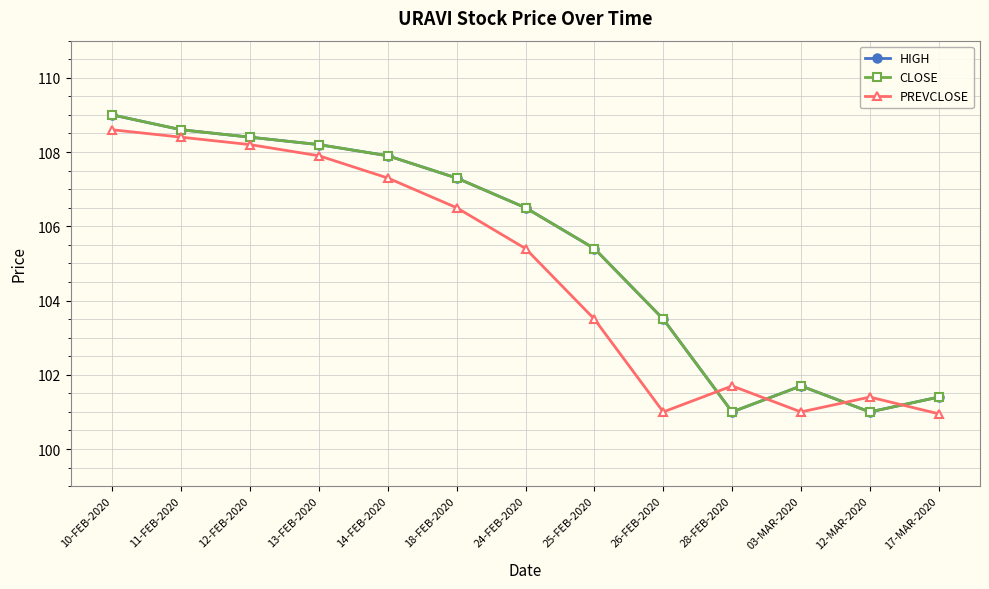

Reading right to left, extract all data points from this chart.

HIGH: 17-MAR-2020=101.4	12-MAR-2020=101.0	03-MAR-2020=101.7	28-FEB-2020=101.0	26-FEB-2020=103.5	25-FEB-2020=105.4	24-FEB-2020=106.5	18-FEB-2020=107.3	14-FEB-2020=107.9	13-FEB-2020=108.2	12-FEB-2020=108.4	11-FEB-2020=108.6	10-FEB-2020=109.0
CLOSE: 17-MAR-2020=101.4	12-MAR-2020=101.0	03-MAR-2020=101.7	28-FEB-2020=101.0	26-FEB-2020=103.5	25-FEB-2020=105.4	24-FEB-2020=106.5	18-FEB-2020=107.3	14-FEB-2020=107.9	13-FEB-2020=108.2	12-FEB-2020=108.4	11-FEB-2020=108.6	10-FEB-2020=109.0
PREVCLOSE: 17-MAR-2020=101.0	12-MAR-2020=101.4	03-MAR-2020=101.0	28-FEB-2020=101.7	26-FEB-2020=101.0	25-FEB-2020=103.5	24-FEB-2020=105.4	18-FEB-2020=106.5	14-FEB-2020=107.3	13-FEB-2020=107.9	12-FEB-2020=108.2	11-FEB-2020=108.4	10-FEB-2020=108.6